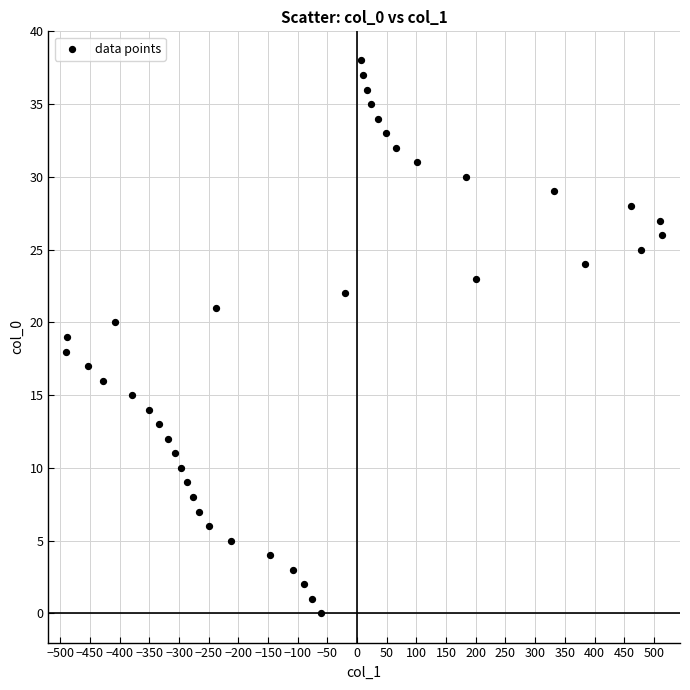

What is the range of X values (max minus min)?

1004